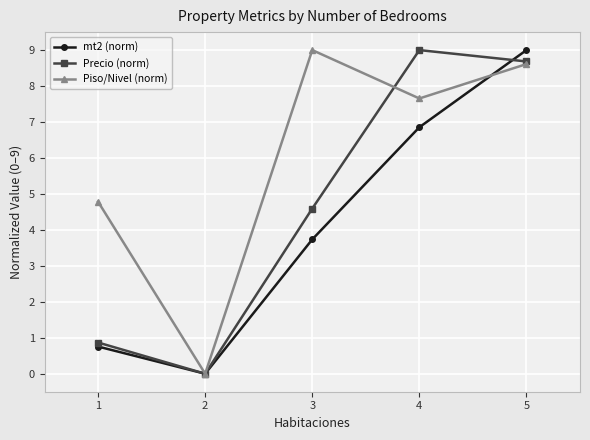

What is the difference between the highest and lowest values at 1?

4.0